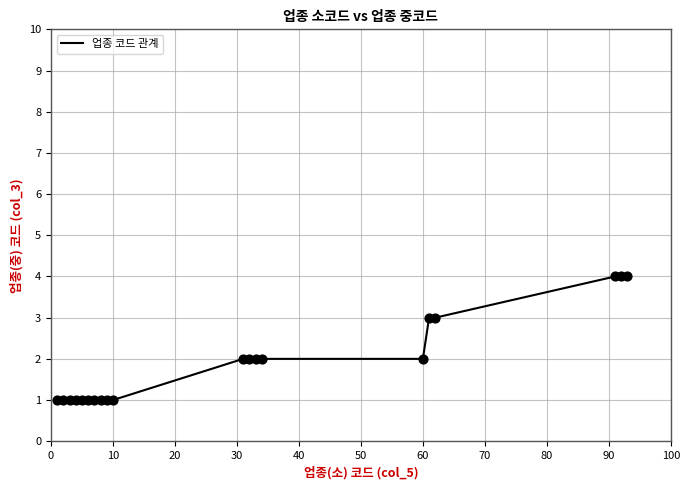

What is the greatest value displayed?

4